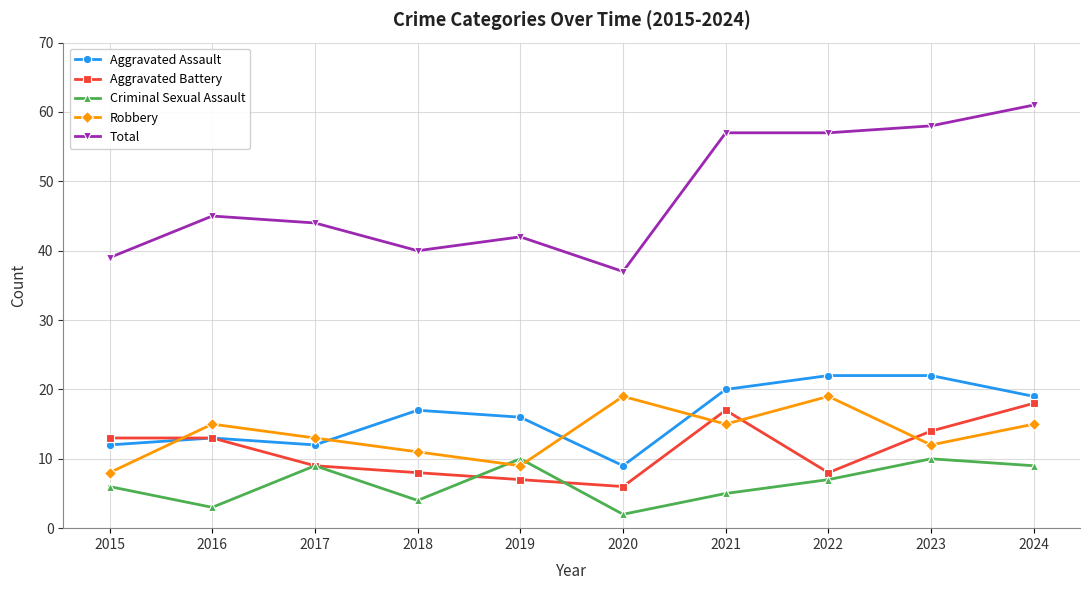

At which label is Total closest to 49?

2016